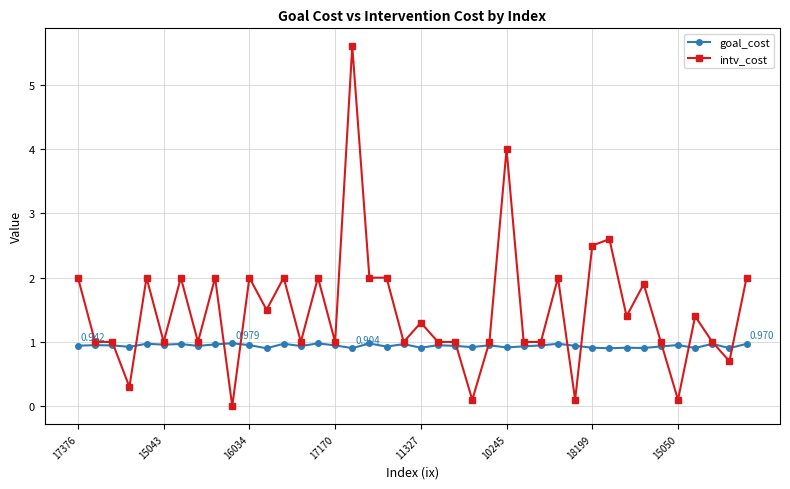

Which series has the widest spread of values?

intv_cost